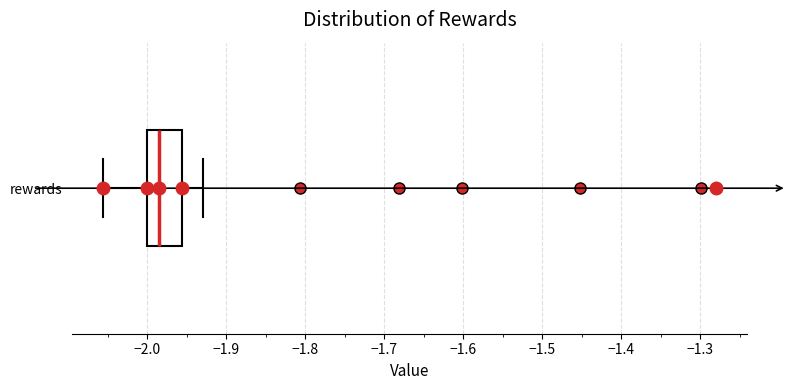

Where does the median line of the box for rewards sit on the x-axis? The values are not printed on the chart, so give them approximately, as read against the axis.

-1.98